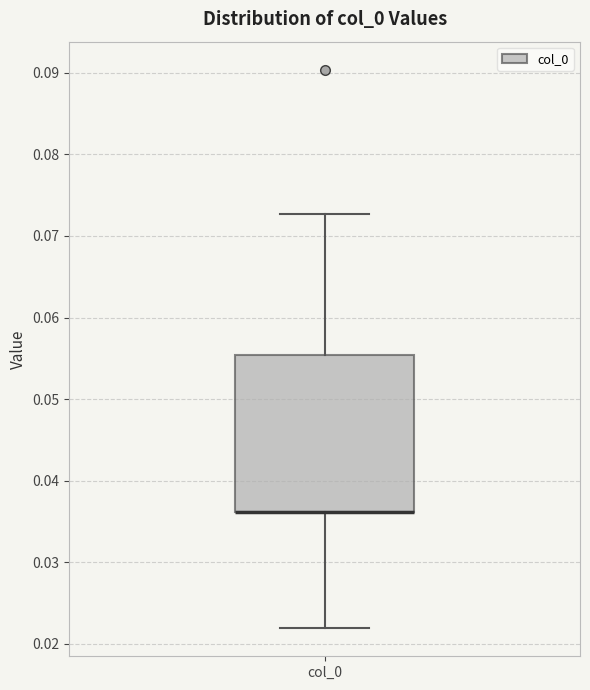

Where is the upper edge of the box for col_0 on the y-axis? The values are not printed on the chart, so give them approximately, as read against the axis.

0.055